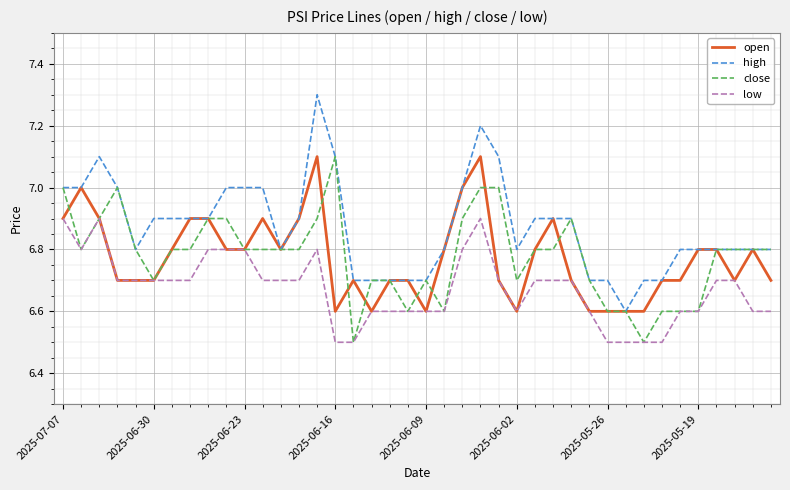

Which series has the largest total across all categories?

high